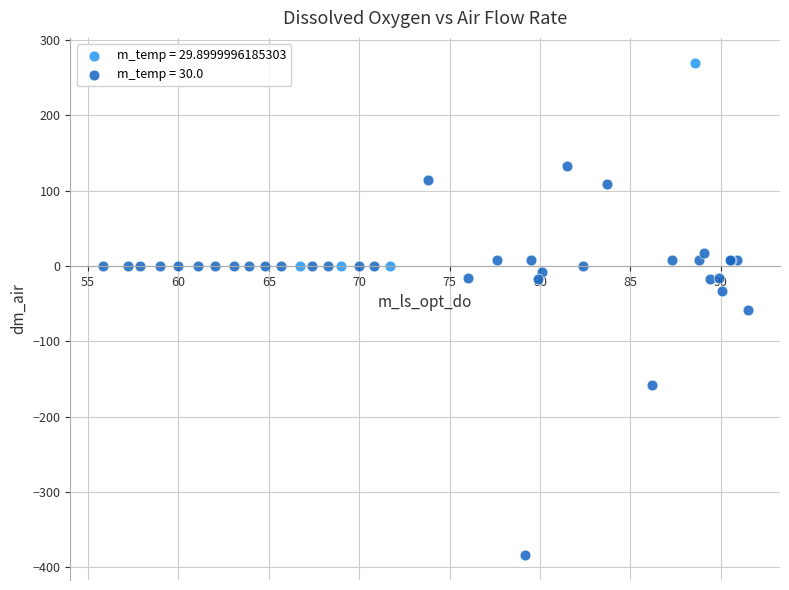

Which series contains the highest Y value?

m_temp = 29.8999996185303